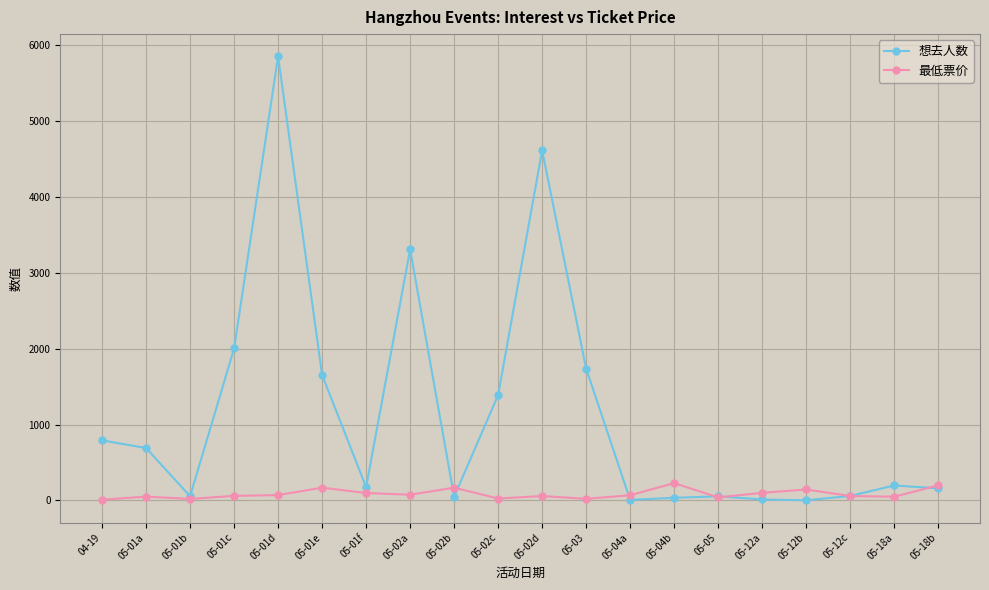

What is the total value across all series at 05-01d?

5920.0